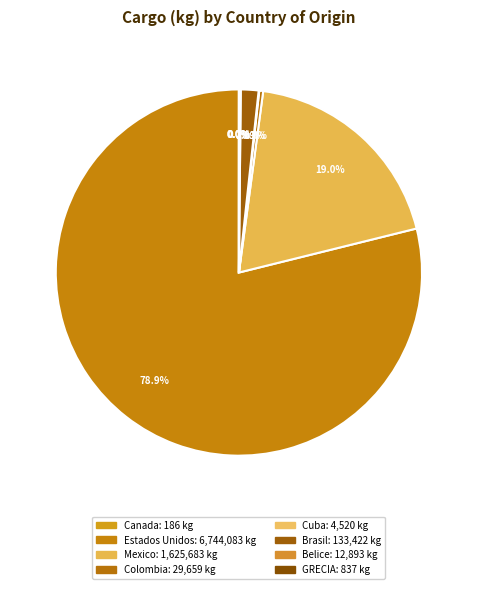

Count the number of slices in the pie.

8